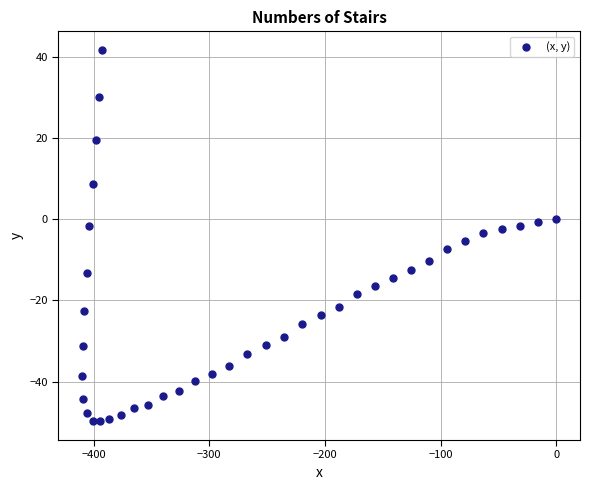

What is the range of Y values (max minus min)?

91.5